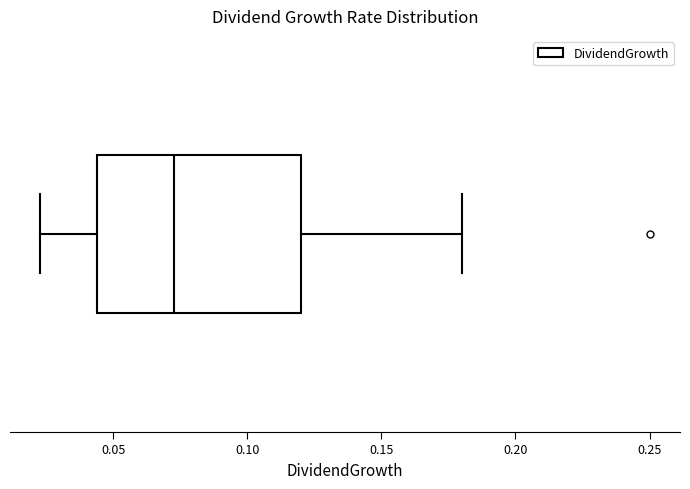

Where is the left edge of the box on the x-axis? The values are not printed on the chart, so give them approximately, as read against the axis.

0.045